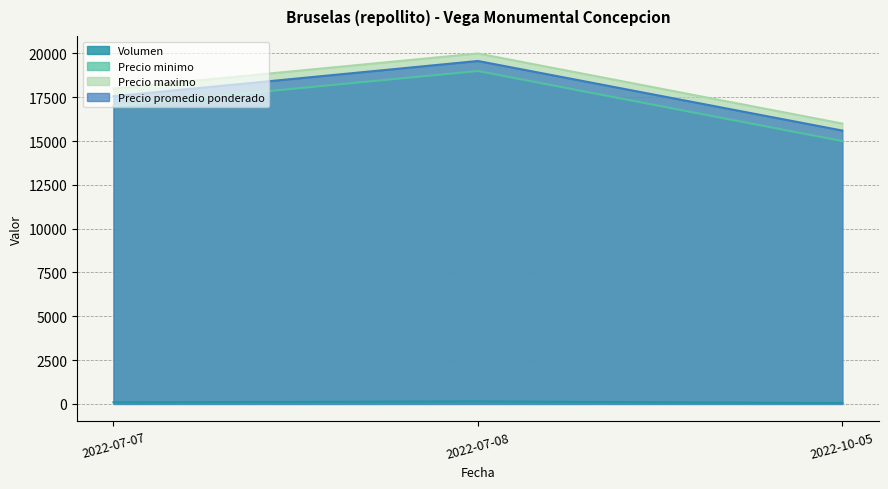

Is it true that Precio maximo equals 16000 at 2022-10-05?

True